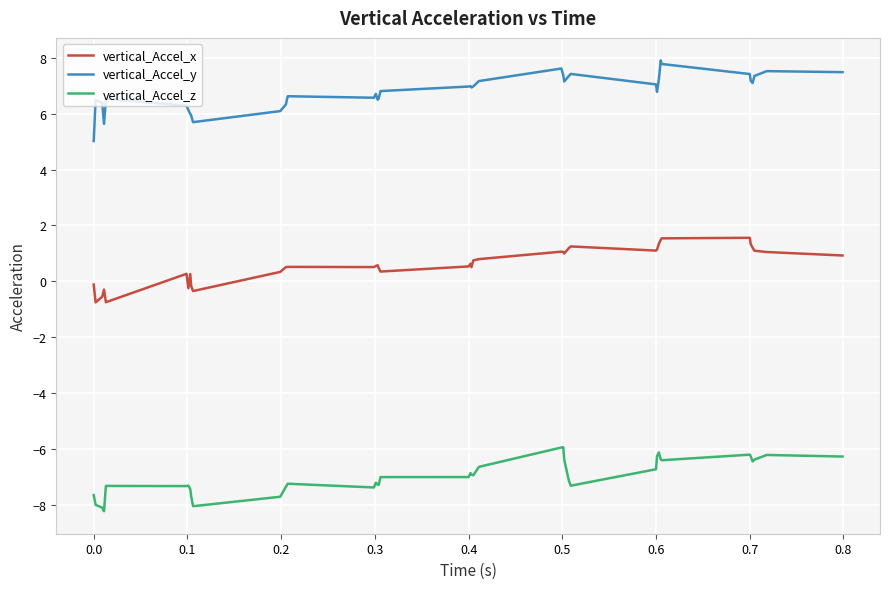

What is the difference between the maximum and minimum values in the vertical_Accel_z series?

2.3